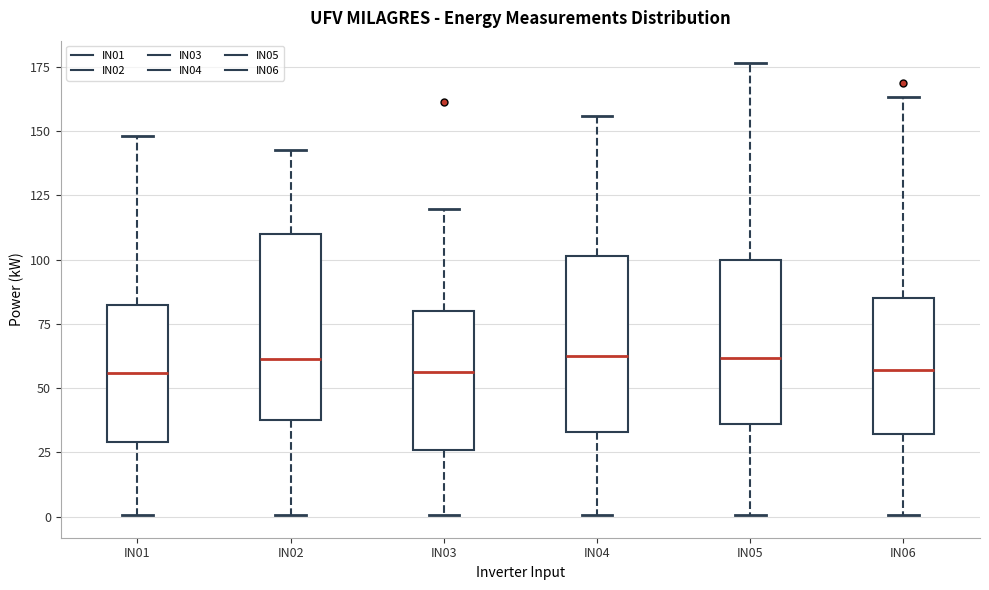

Reading left to right, transcribe this box plot: for each box, give where its median line is, the range the box spans, and where its two whiskers end, as read against the y-axis. The values are not printed on the chart, so give them approximately, as read against the axis.

IN01: median 55, box 30 to 80, whiskers 0 to 150
IN02: median 60, box 40 to 110, whiskers 0 to 145
IN03: median 55, box 25 to 80, whiskers 0 to 120
IN04: median 60, box 35 to 100, whiskers 0 to 155
IN05: median 60, box 35 to 100, whiskers 0 to 175
IN06: median 55, box 30 to 85, whiskers 0 to 165